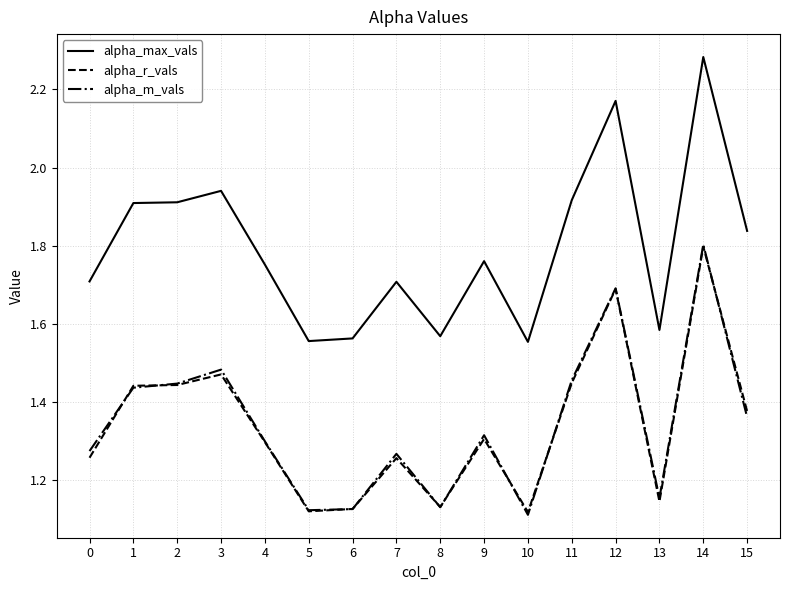

What is the difference between the highest and lowest values at 12?

0.5